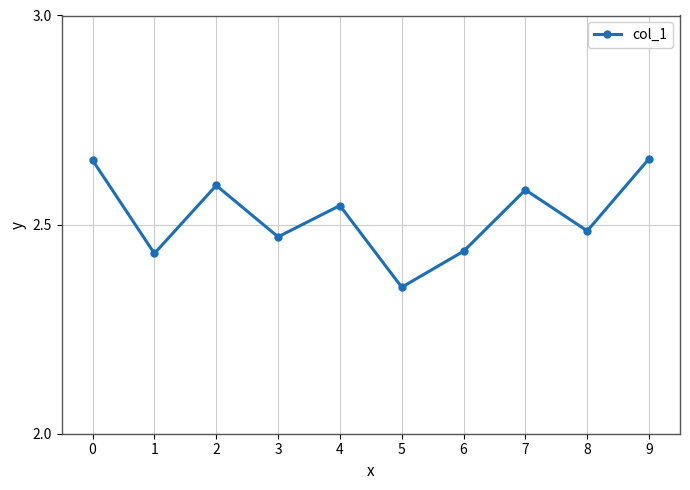

The chart shows a value of 1.0 at 4. True or false?

False